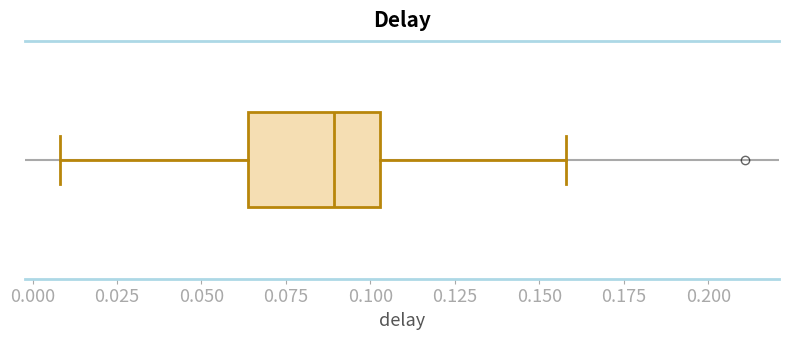

Read this box plot against the x-axis: the position of the median line, the range covered by the box, and the ends of both whiskers. The values are not printed on the chart, so give them approximately, as read against the axis.

median 0.090, box 0.065 to 0.105, whiskers 0.010 to 0.160